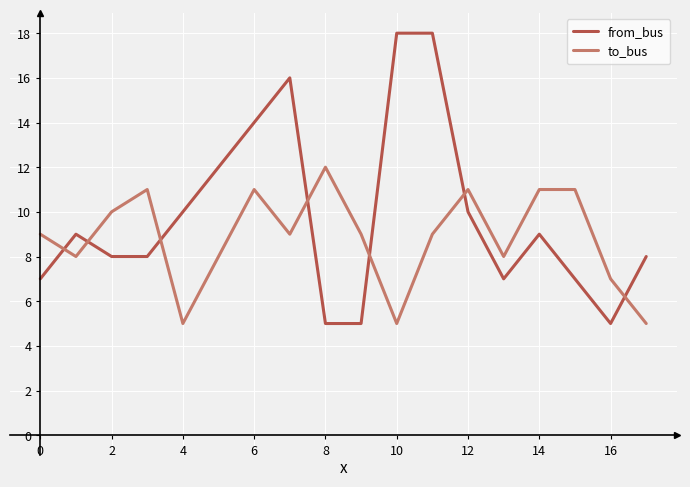

Which series has the largest range (max minus min)?

from_bus